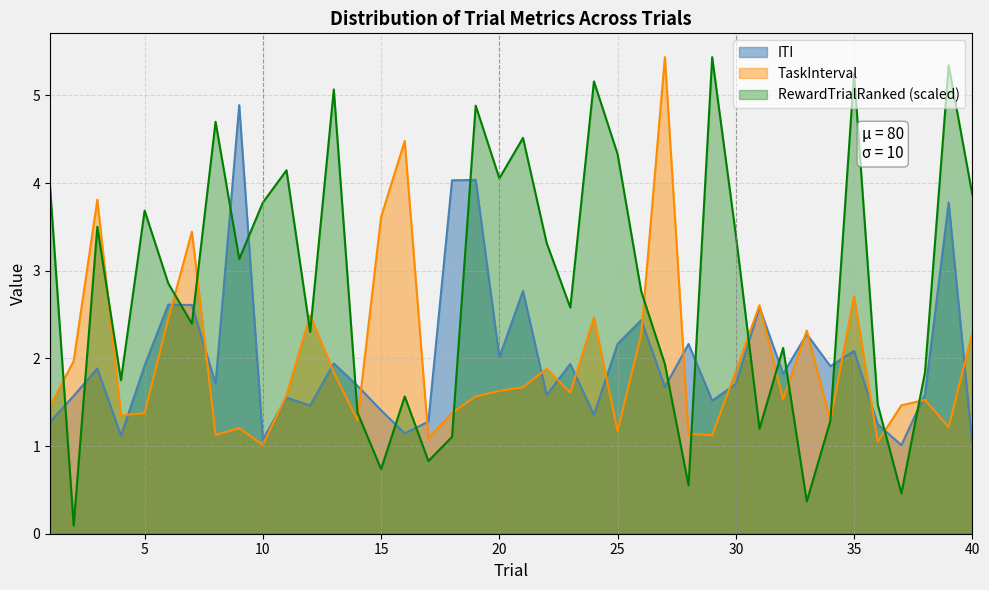

How many lines are shown in the chart?

3